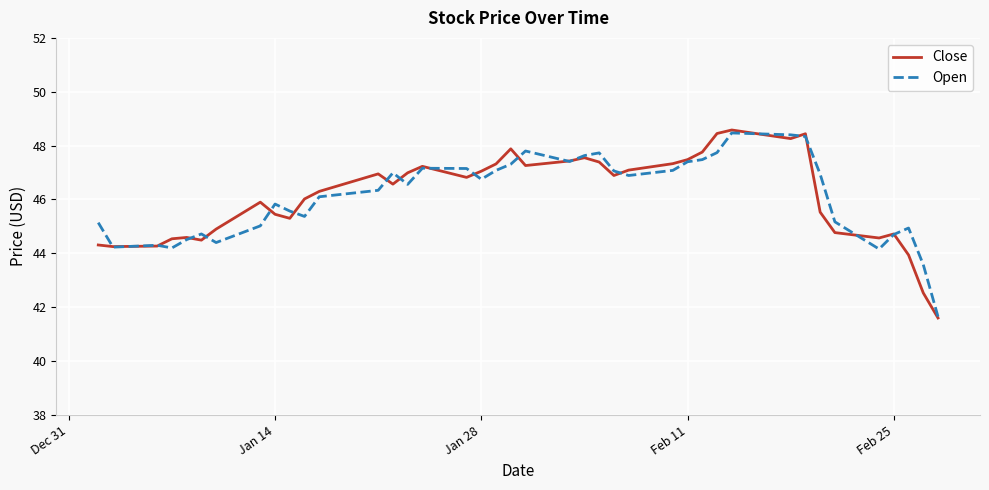

What is the smallest value displayed?

41.6